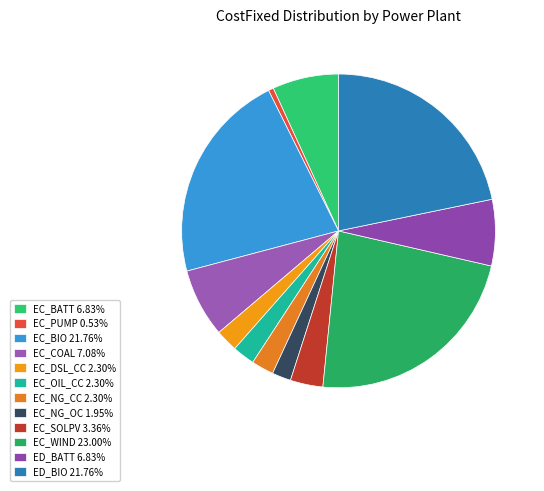

The ED_BATT slice represents 1% of the pie. True or false?

False